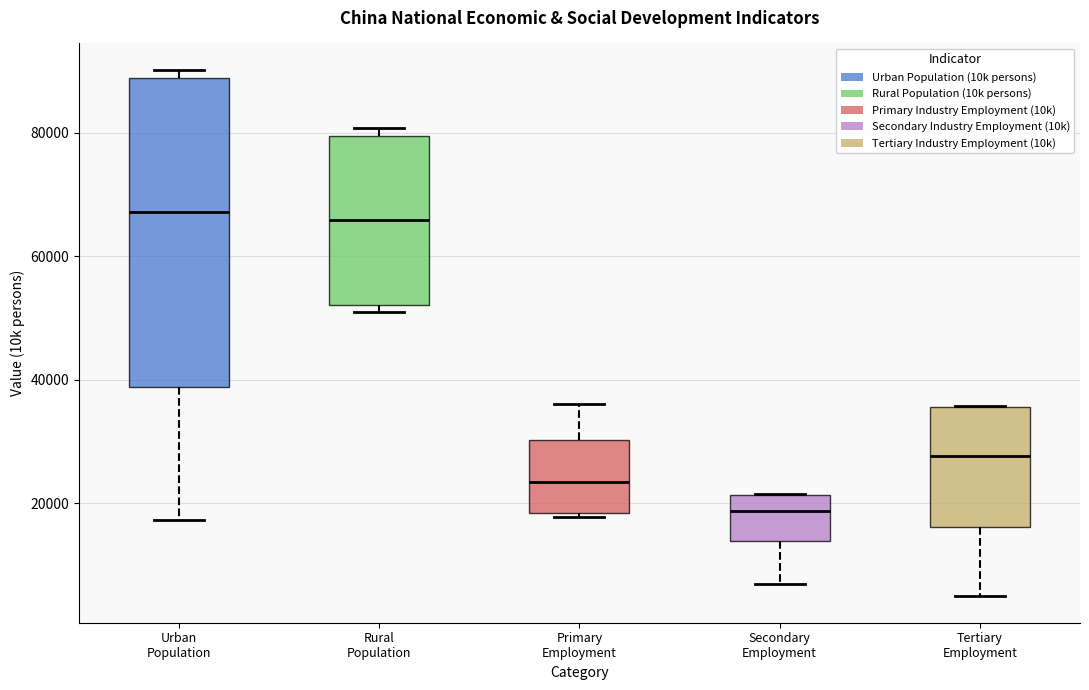

Reading left to right, transcribe this box plot: for each box, give where its median line is, the range the box spans, and where its two whiskers end, as read against the y-axis. The values are not printed on the chart, so give them approximately, as read against the axis.

Urban Population: median 68000, box 38000 to 88000, whiskers 18000 to 90000
Rural Population: median 66000, box 52000 to 80000, whiskers 50000 to 80000 (just above the box's upper edge)
Primary Employment: median 24000, box 18000 to 30000, whiskers 18000 (just below the box's lower edge) to 36000
Secondary Employment: median 18000, box 14000 to 22000, whiskers 6000 to 22000
Tertiary Employment: median 28000, box 16000 to 36000, whiskers 4000 to 36000